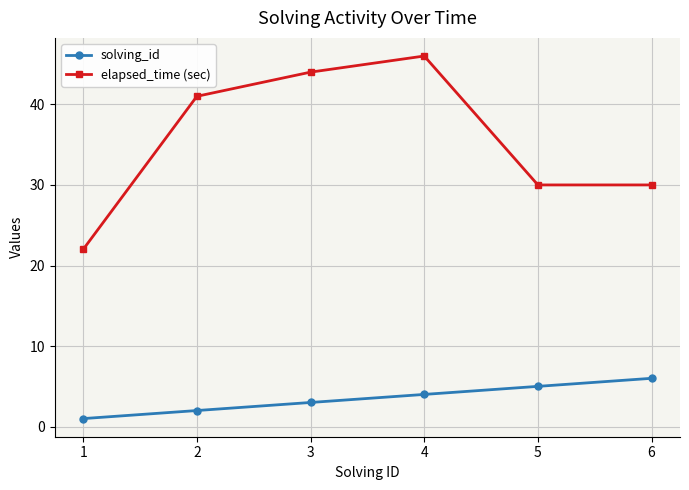

List the series in order of their overall mean, highest first.

elapsed_time (sec), solving_id